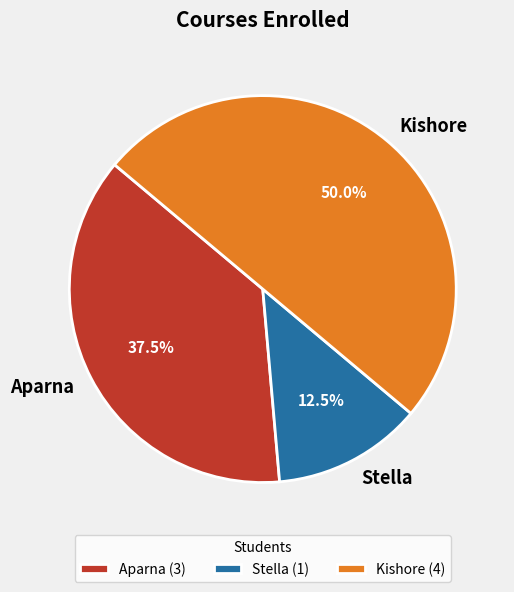

The Aparna slice represents 23% of the pie. True or false?

False